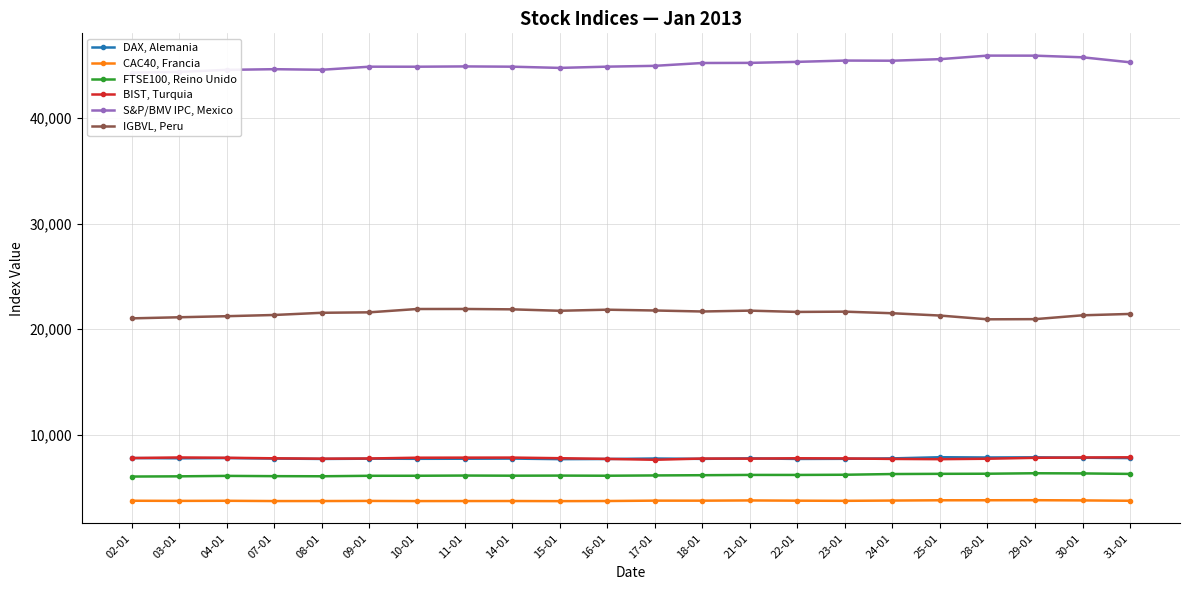

Reading left to right, transcribe all the data shown in this chart.

DAX, Alemania: 02-01=7778.8	03-01=7756.4	04-01=7776.4	07-01=7732.7	08-01=7695.8	09-01=7720.5	10-01=7708.5	11-01=7715.5	14-01=7729.5	15-01=7675.9	16-01=7691.1	17-01=7735.5	18-01=7702.2	21-01=7748.9	22-01=7696.2	23-01=7707.5	24-01=7748.1	25-01=7858.0	28-01=7833.0	29-01=7848.6	30-01=7811.3	31-01=7776.1
CAC40, Francia: 02-01=3733.9	03-01=3721.2	04-01=3730.0	07-01=3704.6	08-01=3705.9	09-01=3717.5	10-01=3703.1	11-01=3706.0	14-01=3708.3	15-01=3697.4	16-01=3708.5	17-01=3744.1	18-01=3741.6	21-01=3763.0	22-01=3741.0	23-01=3726.2	24-01=3752.2	25-01=3778.2	28-01=3780.9	29-01=3785.8	30-01=3765.5	31-01=3732.6
FTSE100, Reino Unido: 02-01=6027.4	03-01=6047.3	04-01=6089.8	07-01=6064.6	08-01=6053.6	09-01=6098.7	10-01=6101.5	11-01=6121.6	14-01=6107.9	15-01=6117.3	16-01=6104.0	17-01=6132.4	18-01=6154.4	21-01=6181.0	22-01=6179.2	23-01=6197.6	24-01=6264.9	25-01=6284.5	28-01=6294.4	29-01=6339.2	30-01=6323.1	31-01=6276.9
BIST, Turquia: 02-01=7779.2	03-01=7836.8	04-01=7806.0	07-01=7755.1	08-01=7721.7	09-01=7738.6	10-01=7811.6	11-01=7819.2	14-01=7824.0	15-01=7765.0	16-01=7700.4	17-01=7616.6	18-01=7732.9	21-01=7724.9	22-01=7759.1	23-01=7744.2	24-01=7696.0	25-01=7672.6	28-01=7714.7	29-01=7802.0	30-01=7833.0	31-01=7850.0
S&P/BMV IPC, Mexico: 02-01=44304.2	03-01=44370.6	04-01=44562.3	07-01=44625.9	08-01=44571.2	09-01=44862.5	10-01=44859.8	11-01=44888.1	14-01=44862.9	15-01=44748.1	16-01=44865.3	17-01=44943.3	18-01=45212.5	21-01=45223.9	22-01=45320.3	23-01=45443.0	24-01=45428.7	25-01=45575.9	28-01=45912.5	29-01=45908.0	30-01=45753.2	31-01=45278.1
IGBVL, Peru: 02-01=21016.0	03-01=21120.4	04-01=21221.5	07-01=21336.9	08-01=21544.5	09-01=21588.1	10-01=21902.2	11-01=21905.5	14-01=21870.4	15-01=21735.3	16-01=21836.9	17-01=21761.4	18-01=21666.7	21-01=21747.6	22-01=21625.3	23-01=21651.7	24-01=21500.5	25-01=21282.8	28-01=20926.1	29-01=20940.9	30-01=21305.9	31-01=21435.3